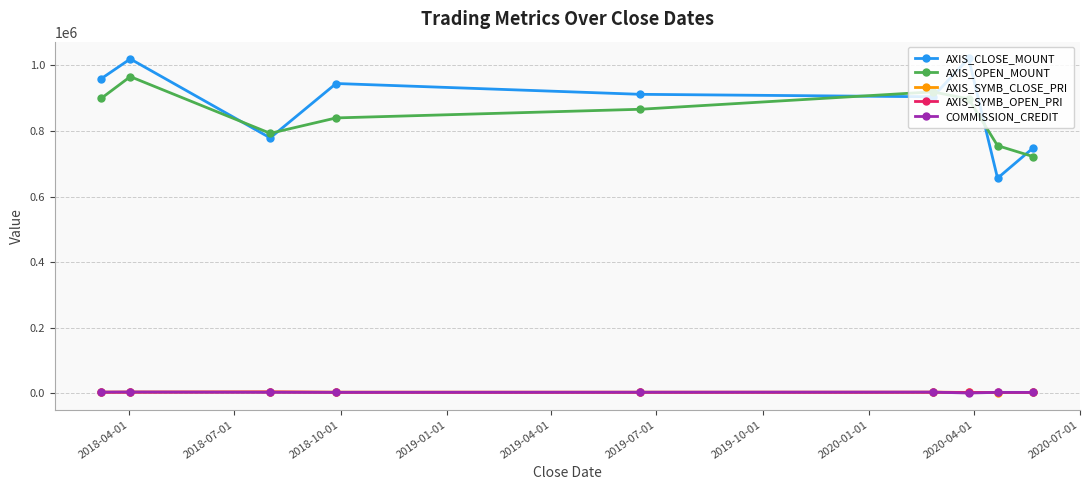

What is the difference between the maximum and minimum values in the AXIS_CLOSE_MOUNT series?

365500